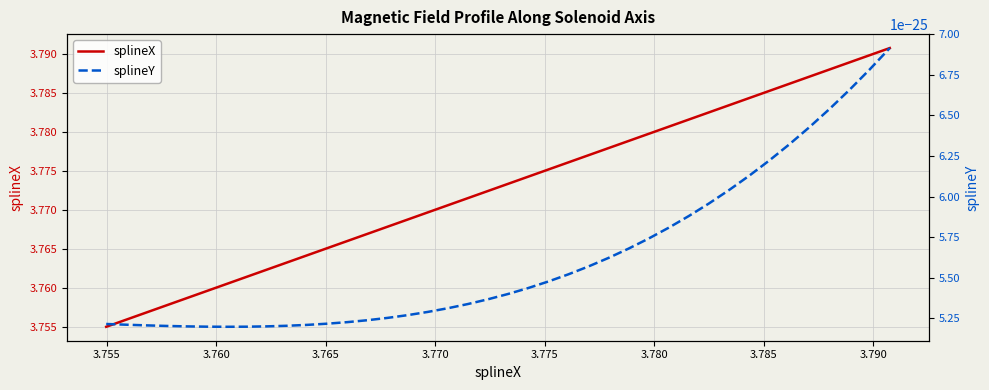

Is it true that splineY equals 0.0 at 3.775?

False